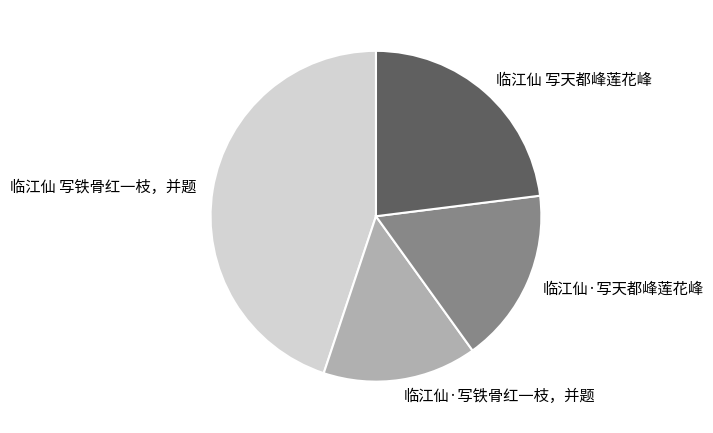

Is it true that 临江仙 写铁骨红一枝，并题 is 58% of the pie?

False